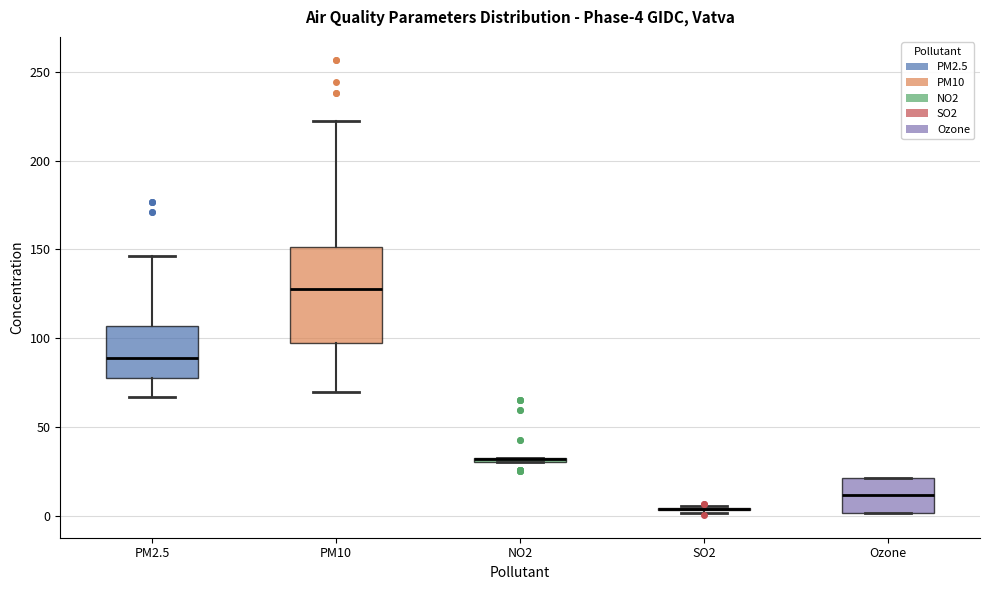

Comparing the boxes themselves (not the whiskers), which one is the tallest?

PM10